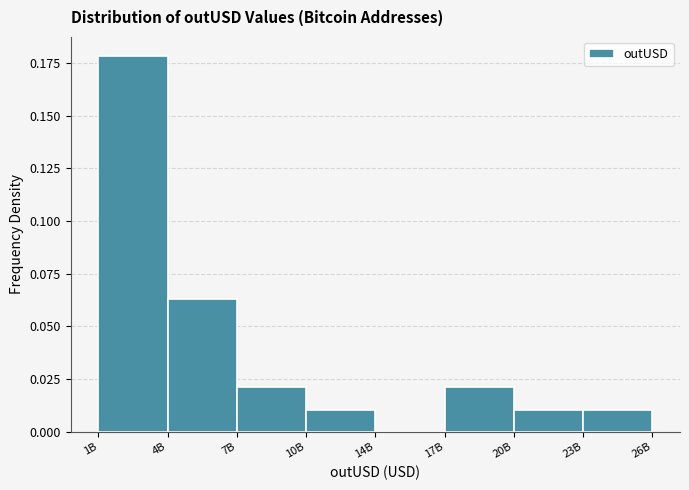

The value at 14B is -0.1. True or false?

False